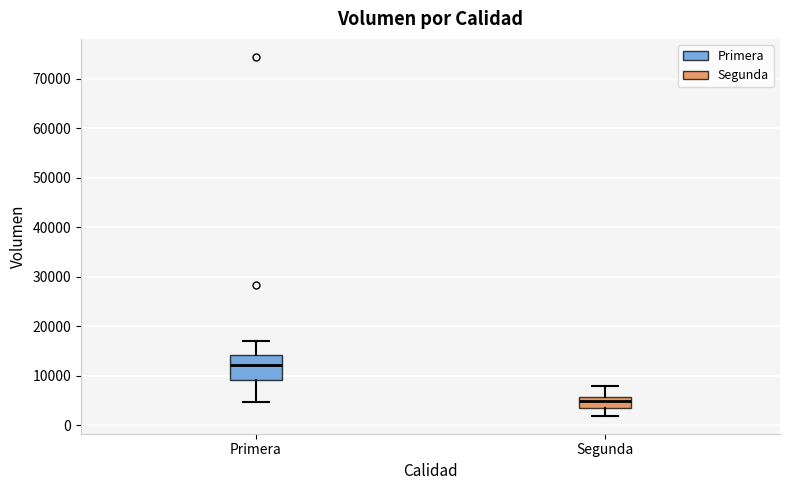

Reading left to right, read every box against the y-axis: the position of its median line, the range the box covers, and the ends of its whiskers. The values are not printed on the chart, so give them approximately, as read against the axis.

Primera: median 12000, box 9000 to 14000, whiskers 5000 to 17000
Segunda: median 5000, box 3000 to 6000, whiskers 2000 to 8000